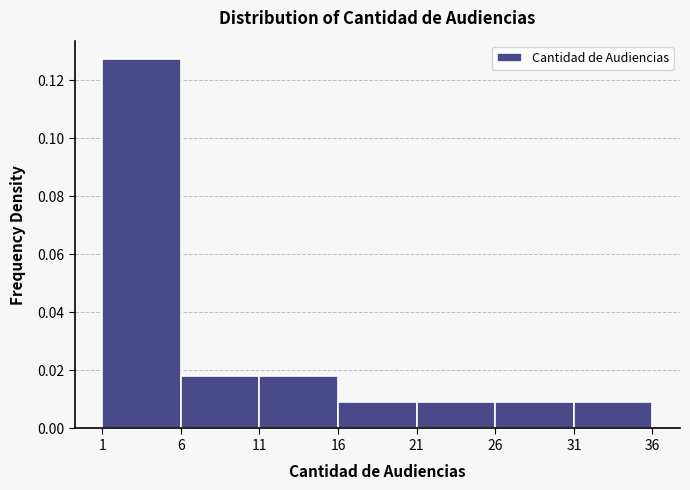

How tall is the bar that spans 1 to 6 on the x-axis? The values are not printed on the chart, so give them approximately, as read against the axis.

0.128